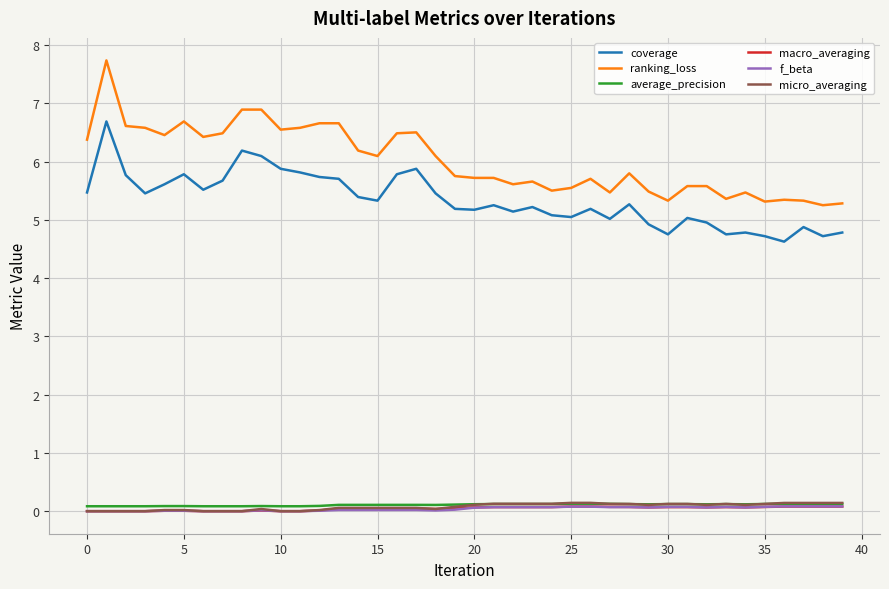

True or false: f_beta and coverage cross at least once.

False